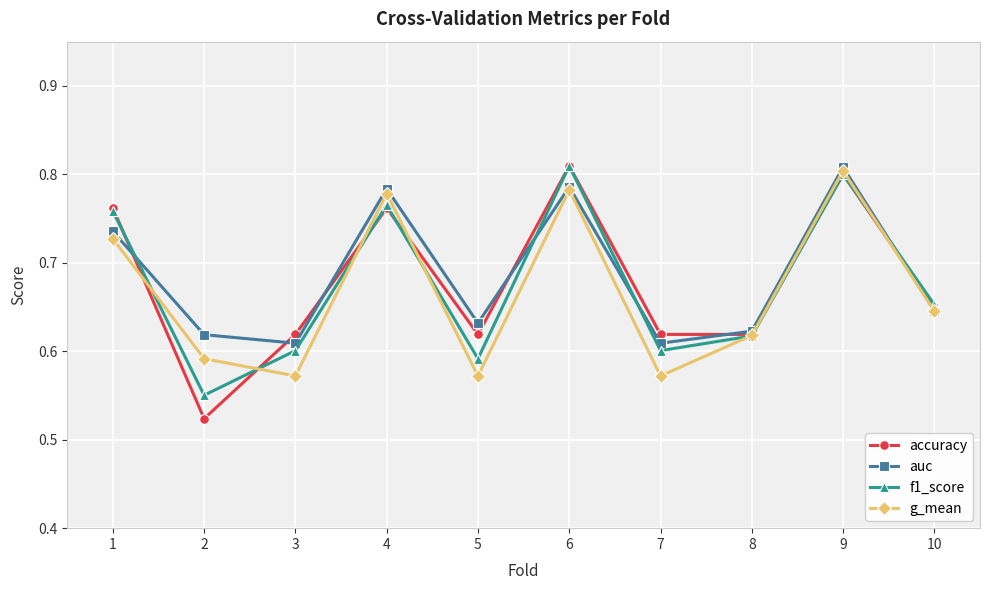

Where do accuracy and g_mean first cross each other?

1 and 2